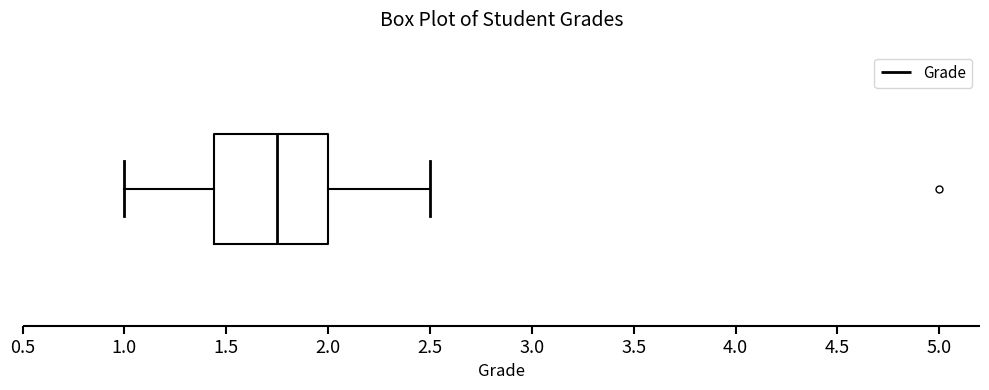

Where does the median line of the box sit on the x-axis? The values are not printed on the chart, so give them approximately, as read against the axis.

1.75